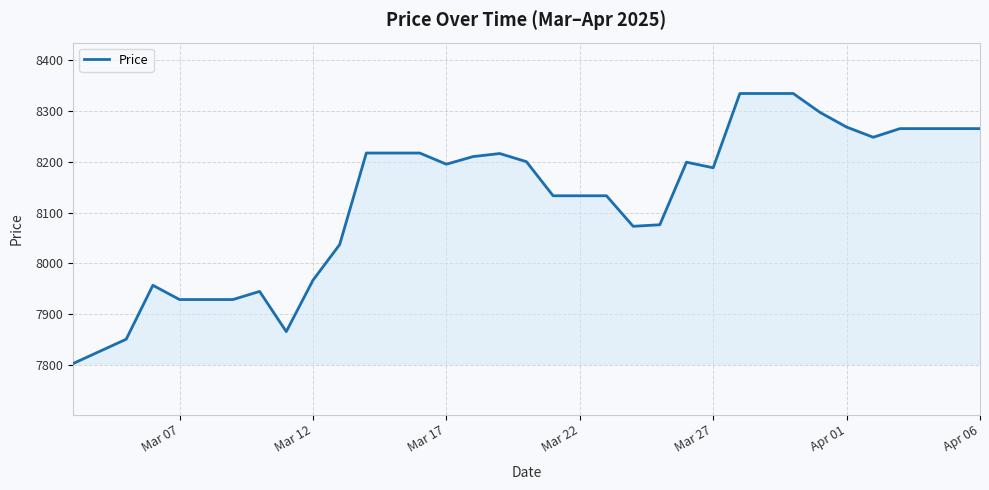

What is the average value?

8123